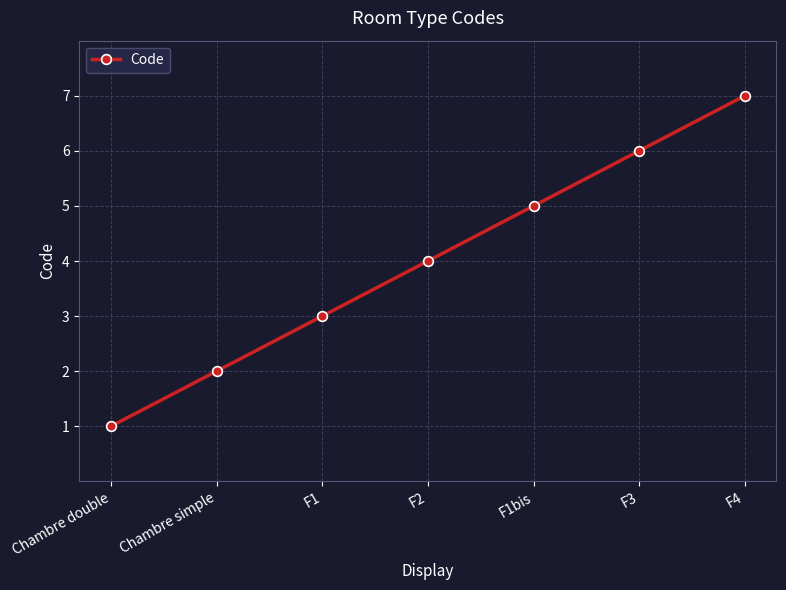

What is the value of the 7th point from the left?

7